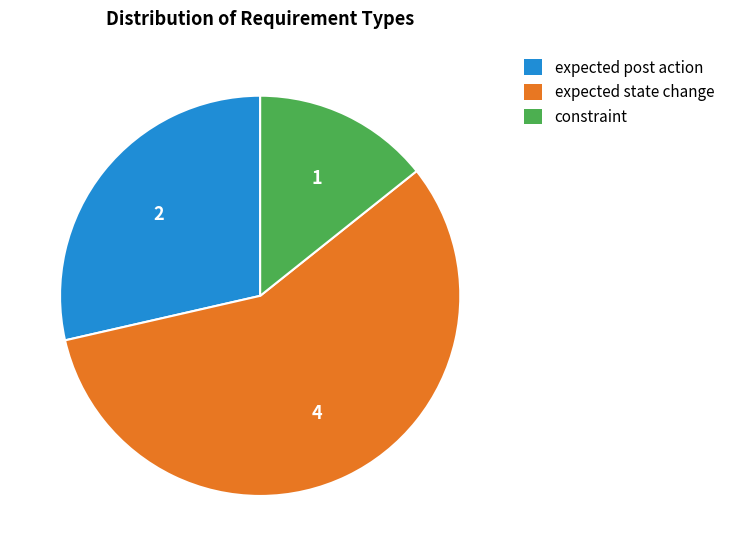

Is it true that expected post action is 29% of the pie?

True